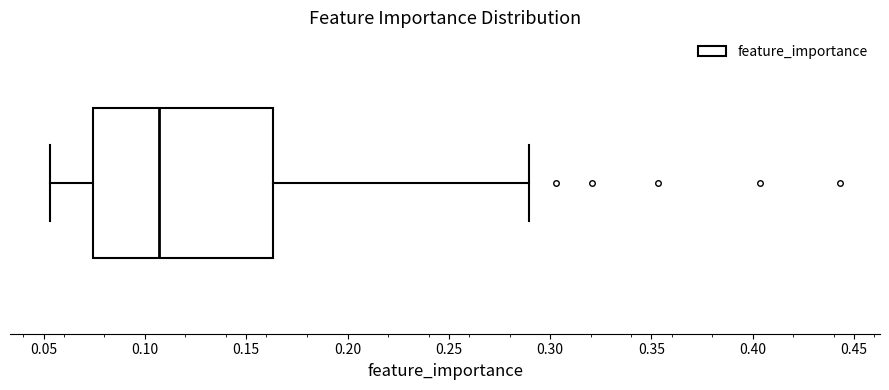

Transcribe this box plot: give where the median line is, the range the box spans, and where the two whiskers end, as read against the x-axis. The values are not printed on the chart, so give them approximately, as read against the axis.

median 0.105, box 0.075 to 0.165, whiskers 0.055 to 0.290